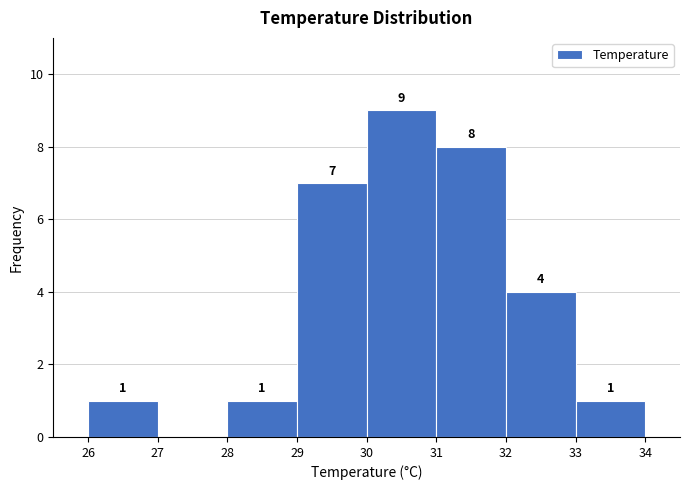

Over which range of the x-axis is the bar tallest?

30 to 31